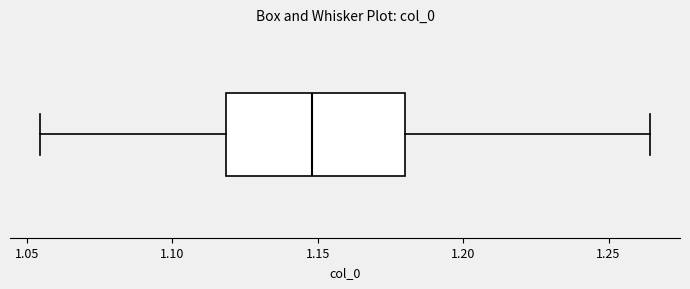

Read this box plot against the x-axis: the position of the median line, the range covered by the box, and the ends of both whiskers. The values are not printed on the chart, so give them approximately, as read against the axis.

median 1.150, box 1.120 to 1.180, whiskers 1.055 to 1.265